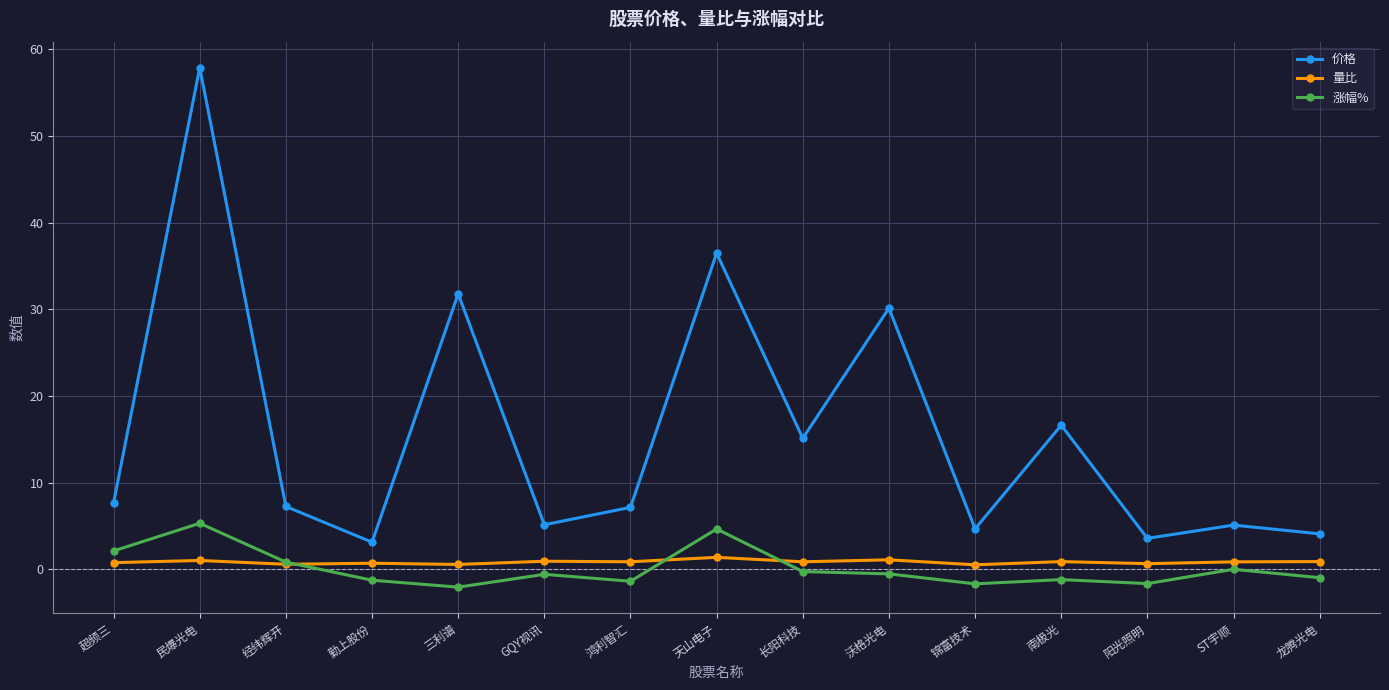

What is the label of the 12th point from the right?

勤上股份